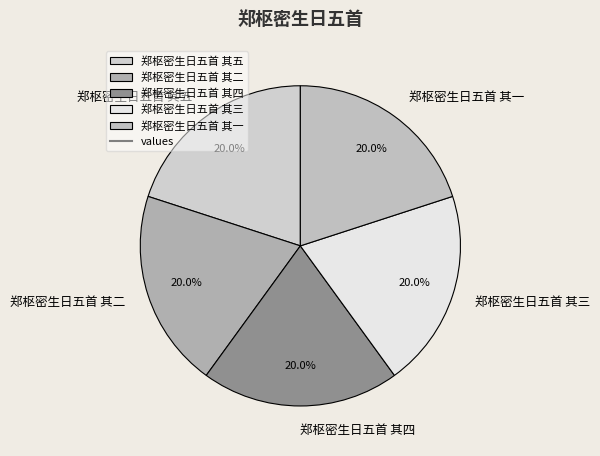

Approximately how many times larger is the value at 郑枢密生日五首 其一 compared to 郑枢密生日五首 其二?

1.0